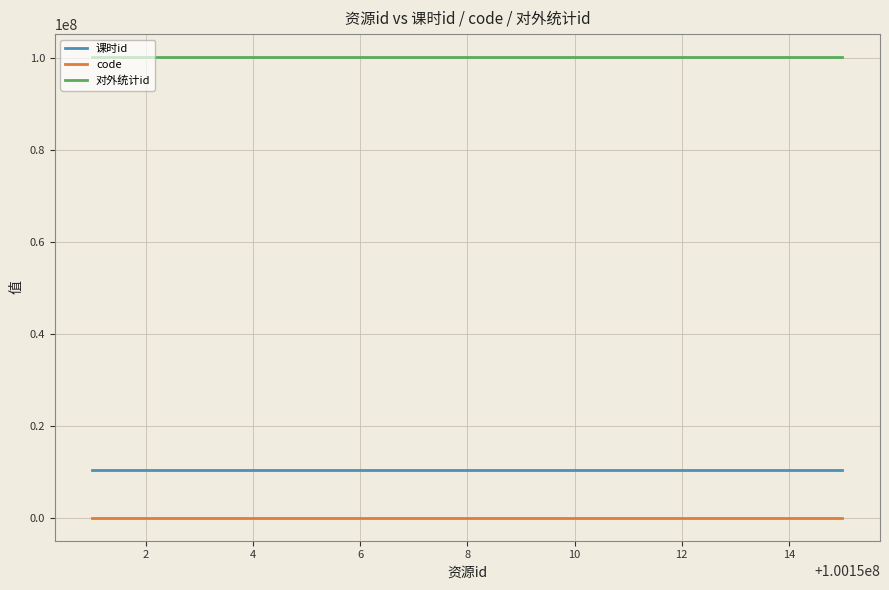

What is the difference between the maximum and minimum values in the 课时id series?

14